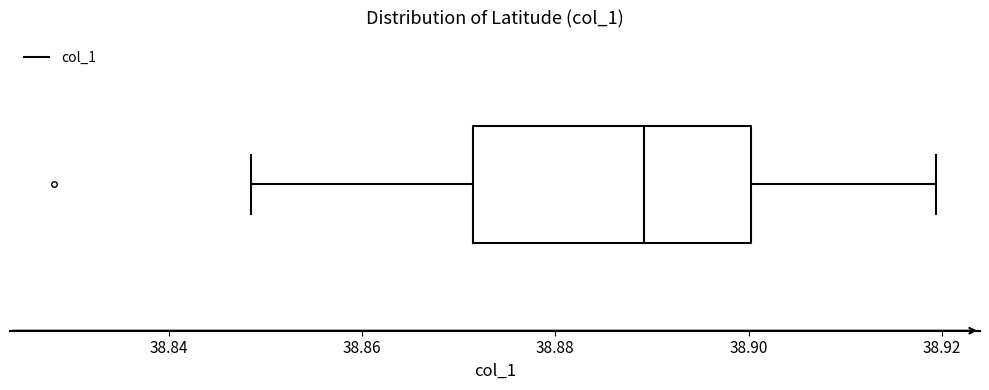

Where does the left whisker of the box end on the x-axis? The values are not printed on the chart, so give them approximately, as read against the axis.

38.848